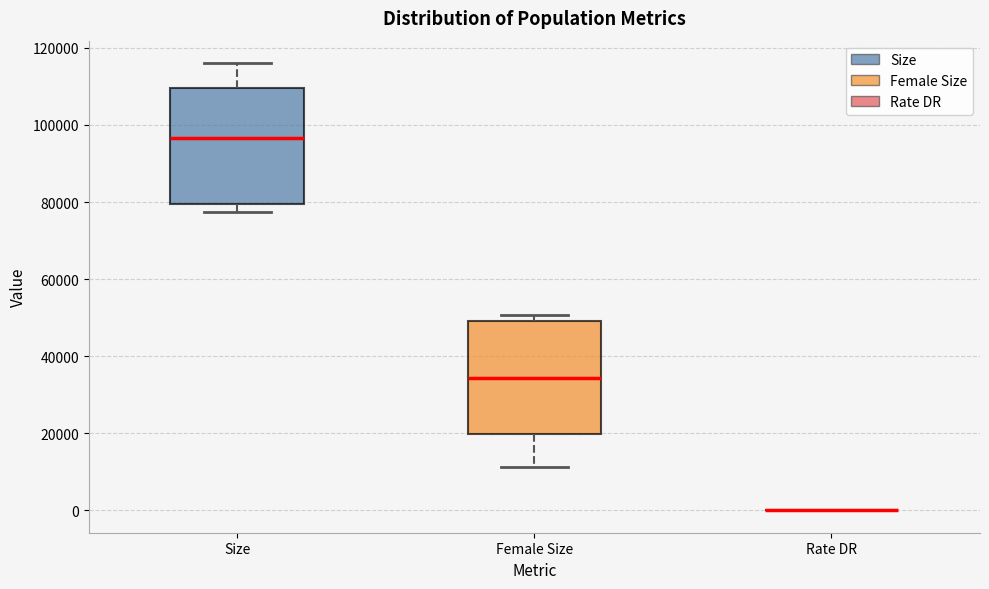

Reading left to right, read every box against the y-axis: the position of its median line, the range the box covers, and the ends of its whiskers. The values are not printed on the chart, so give them approximately, as read against the axis.

Size: median 96000, box 80000 to 110000, whiskers 78000 to 116000
Female Size: median 34000, box 20000 to 50000, whiskers 12000 to 50000 (just above the box's upper edge)
Rate DR: box collapsed to a line at 0, whiskers 0 to 0